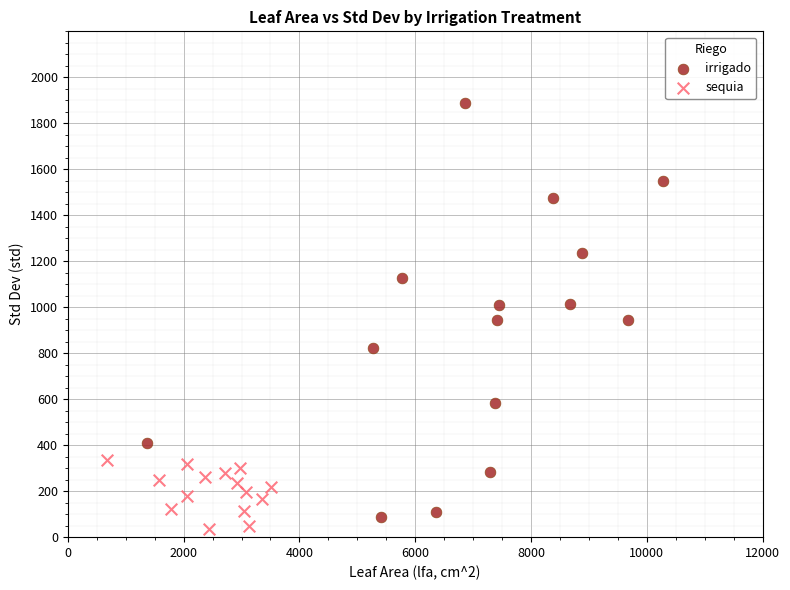

What are all the series names shown in the legend?

irrigado, sequia